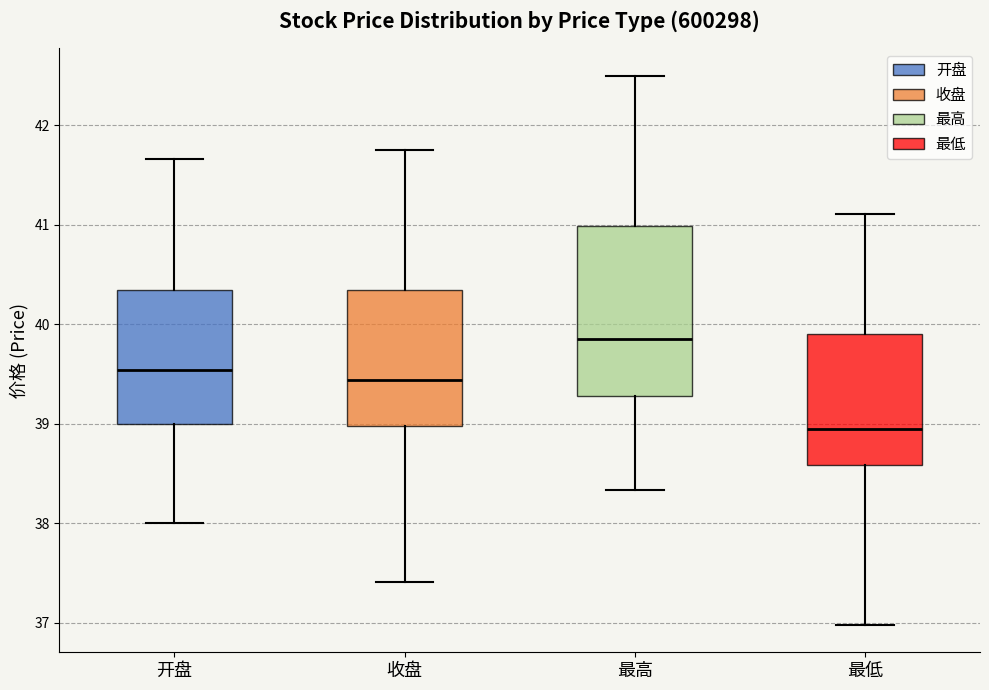

Reading left to right, read every box against the y-axis: the position of its median line, the range the box covers, and the ends of its whiskers. The values are not printed on the chart, so give them approximately, as read against the axis.

开盘: median 39.5, box 39.0 to 40.3, whiskers 38.0 to 41.7
收盘: median 39.4, box 39.0 to 40.3, whiskers 37.4 to 41.8
最高: median 39.9, box 39.3 to 41.0, whiskers 38.3 to 42.5
最低: median 39.0, box 38.6 to 39.9, whiskers 37.0 to 41.1